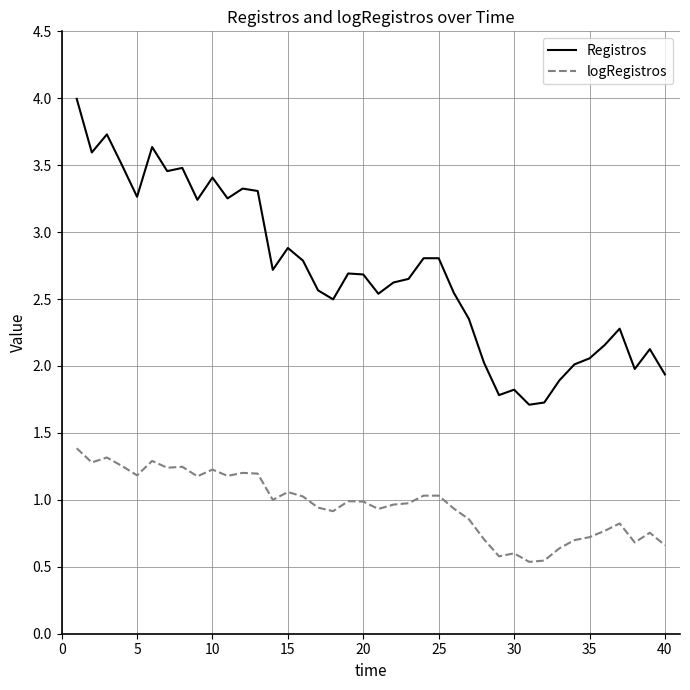

True or false: Registros and logRegistros intersect in this chart.

False